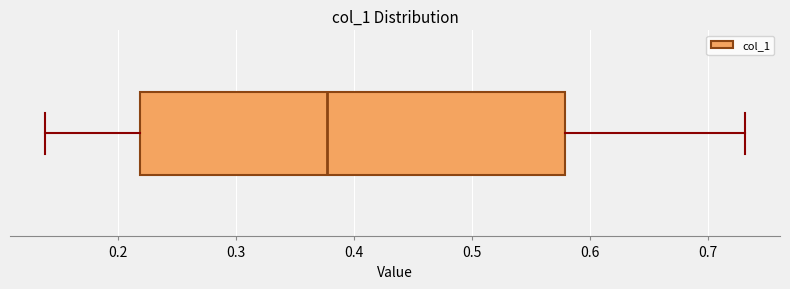

Read this box plot against the x-axis: the position of the median line, the range covered by the box, and the ends of both whiskers. The values are not printed on the chart, so give them approximately, as read against the axis.

median 0.38, box 0.22 to 0.58, whiskers 0.14 to 0.73